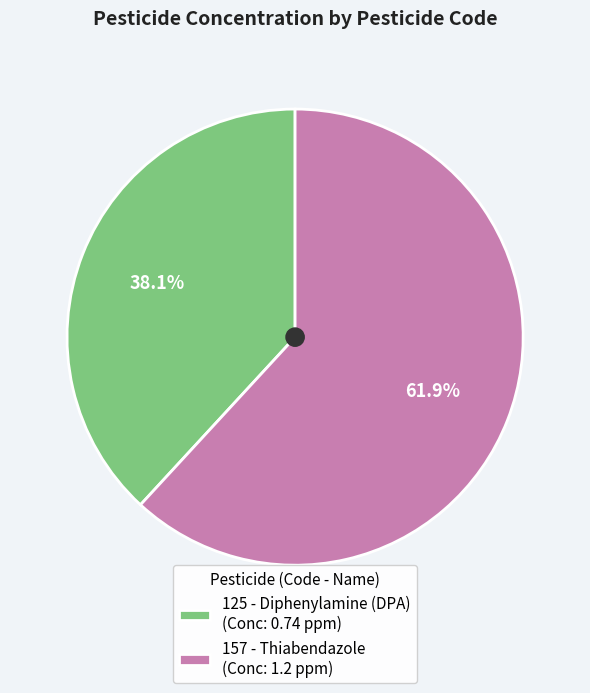

To the nearest percent, what is the difference between the largest and smallest slice percentages?

24%